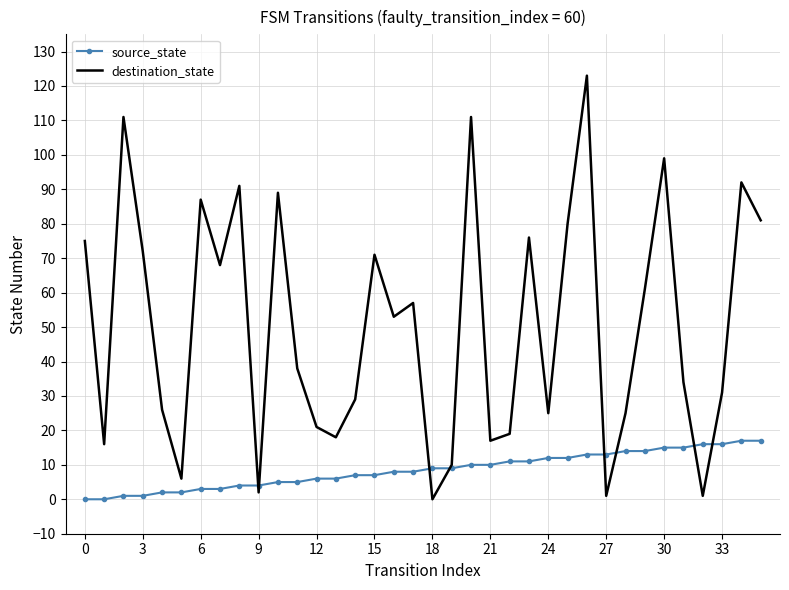

Which series has the largest total across all categories?

destination_state